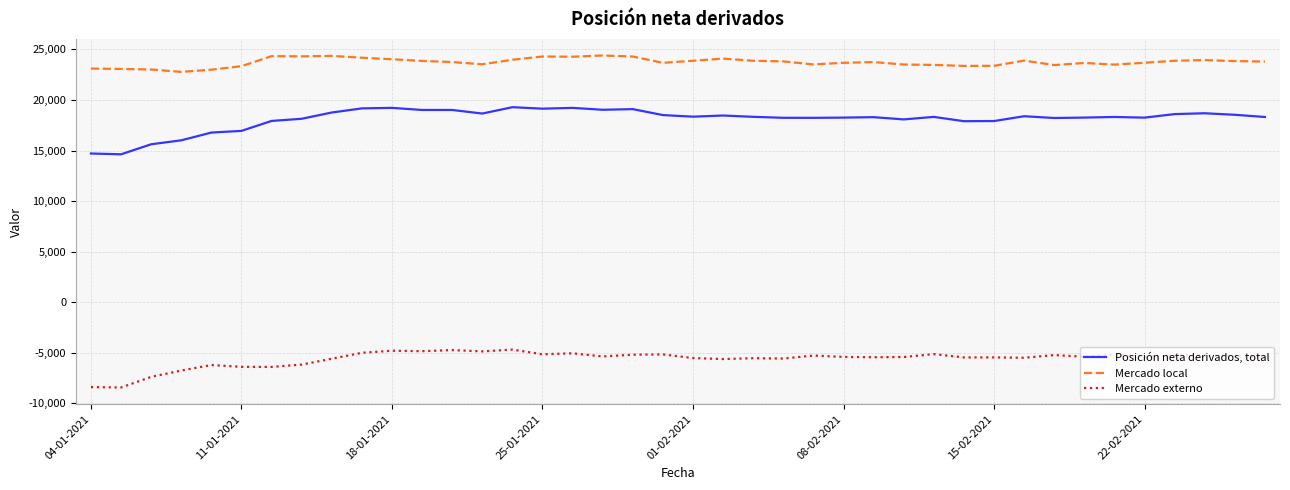

True or false: Mercado local and Mercado externo intersect in this chart.

False